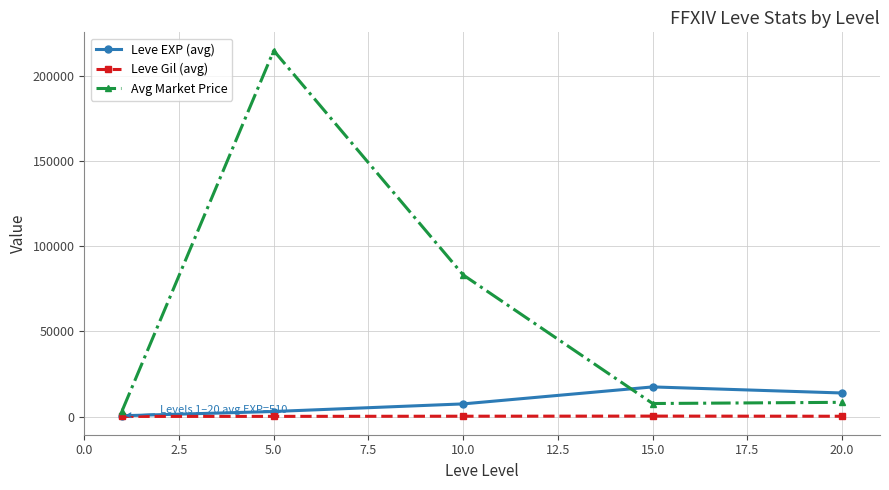

Which series has the largest total across all categories?

Avg Market Price